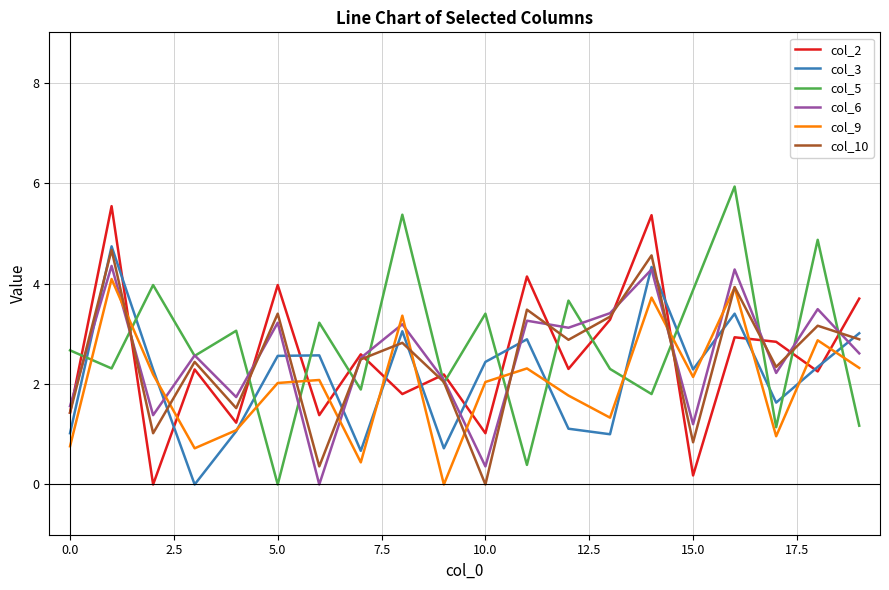

What is the maximum value shown in the chart?

5.9